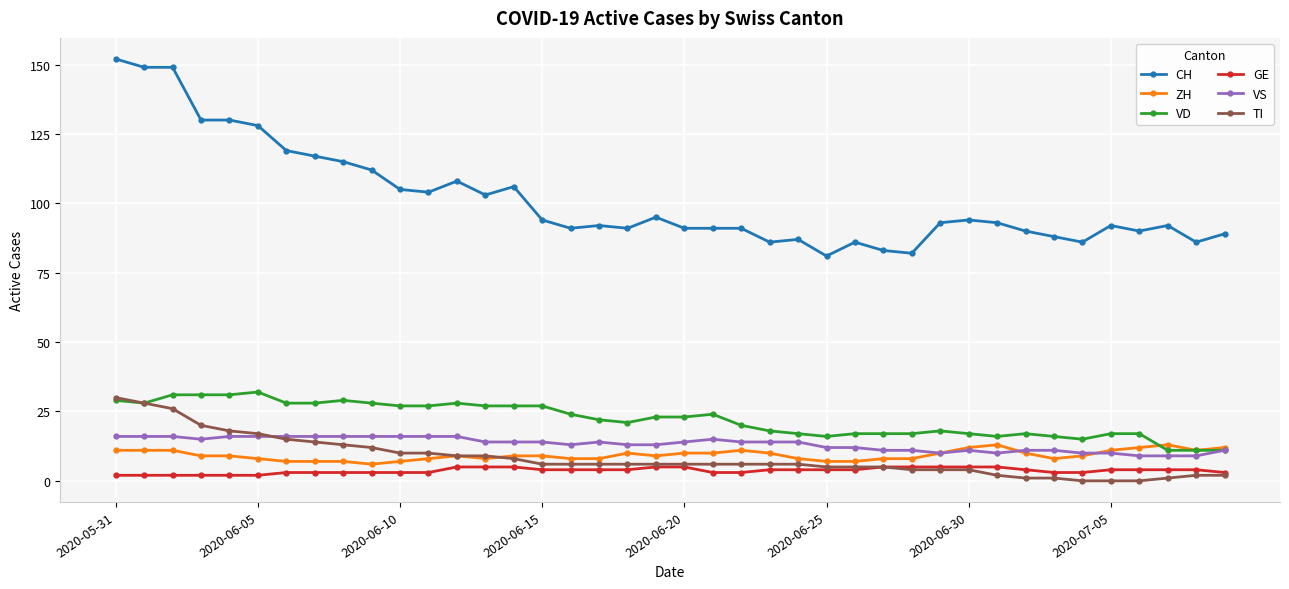

At how many categories does at least one series exceed 27?

40